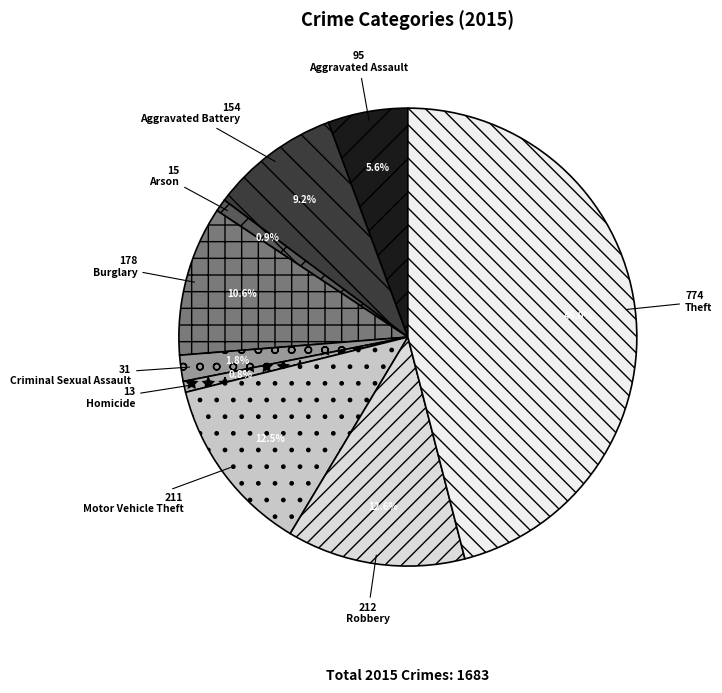

Is the sum of Arson and Aggravated Battery greater than half?

No